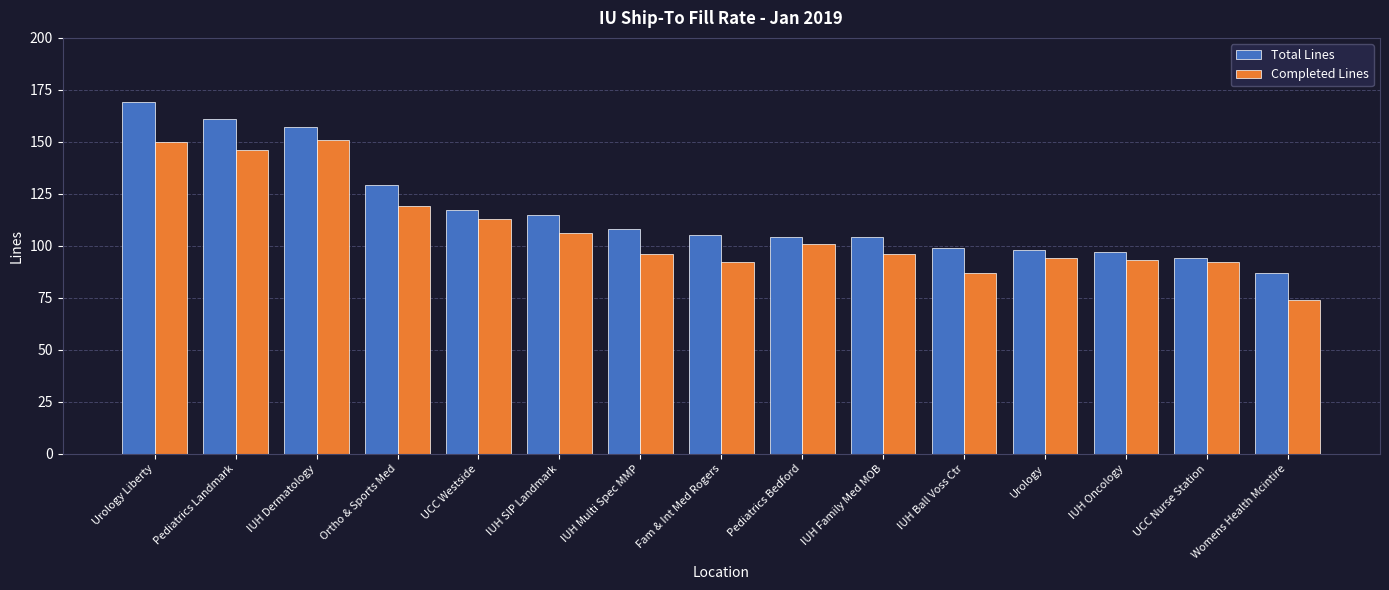

What is the spread (max minus min) of values at Urology?

4